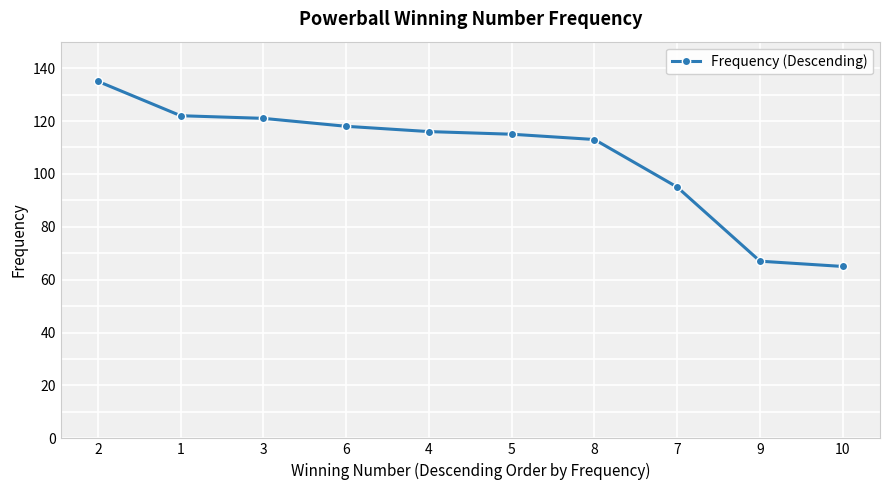

Which category has the lowest value across all series?

10